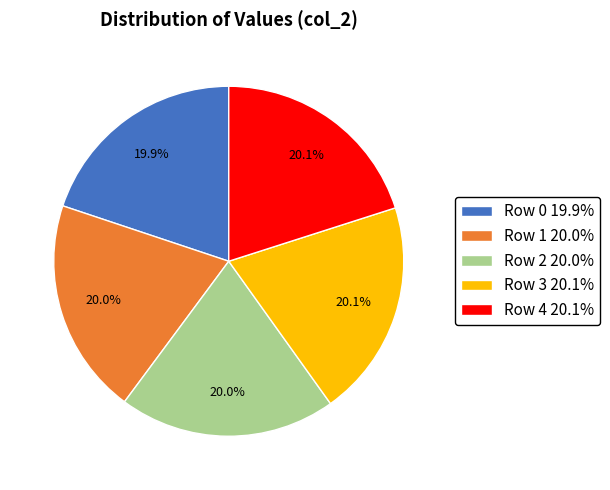

Do Row 3 20.1% and Row 0 19.9% together represent more than half of the pie?

No